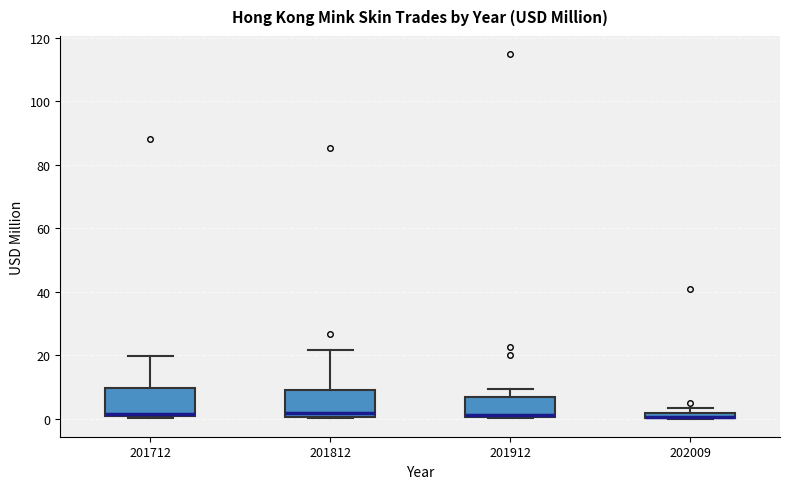

Where is the lower edge of the box at x = 202009 on the y-axis? The values are not printed on the chart, so give them approximately, as read against the axis.

0